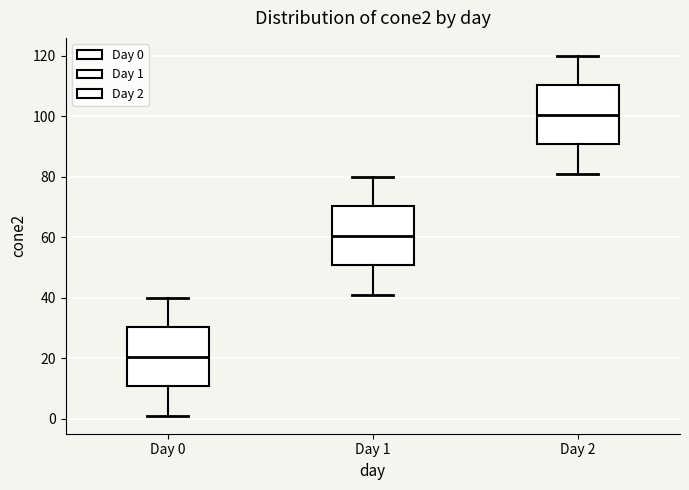

Reading left to right, read every box against the y-axis: the position of its median line, the range the box covers, and the ends of its whiskers. The values are not printed on the chart, so give them approximately, as read against the axis.

Day 0: median 20, box 10 to 30, whiskers 2 to 40
Day 1: median 60, box 50 to 70, whiskers 42 to 80
Day 2: median 100, box 90 to 110, whiskers 82 to 120